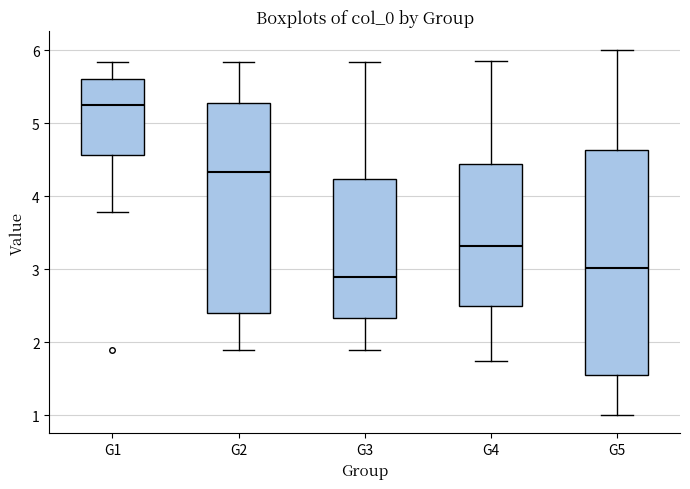

Which box's median line is the highest?

G1